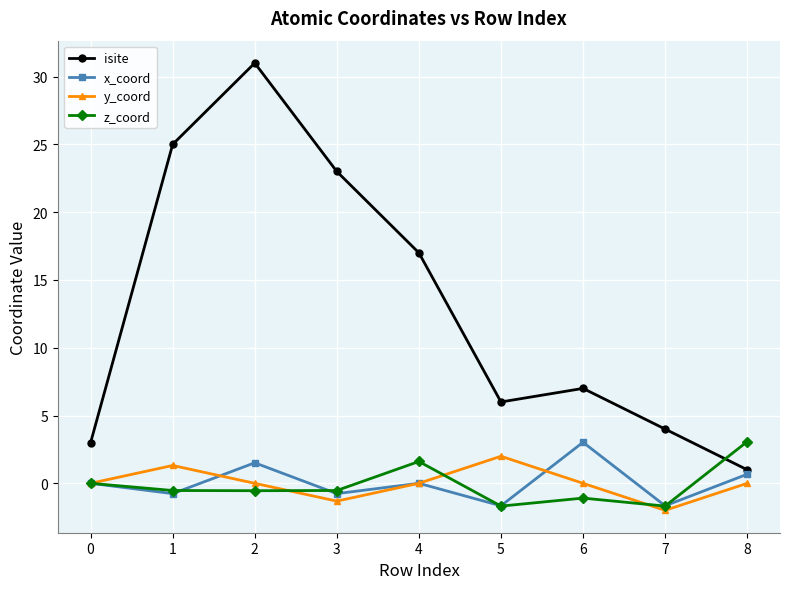

What is the difference between the highest and lowest values at 4?

17.0